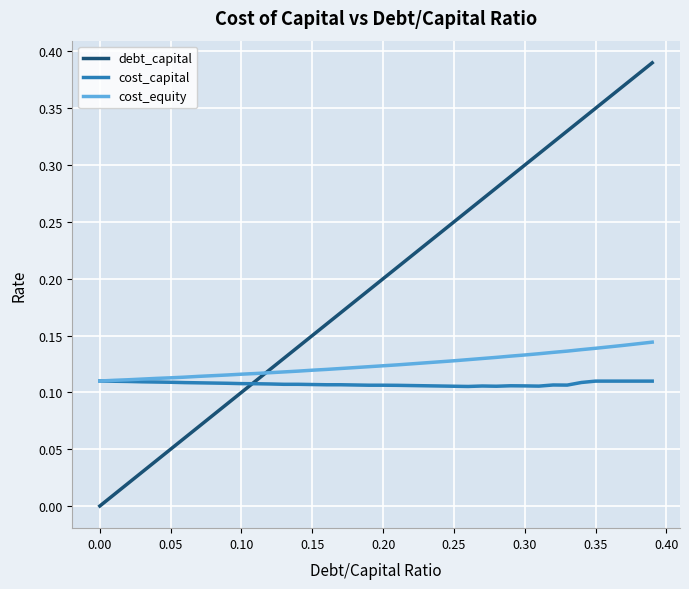

List the series in order of their overall mean, highest first.

debt_capital, cost_equity, cost_capital